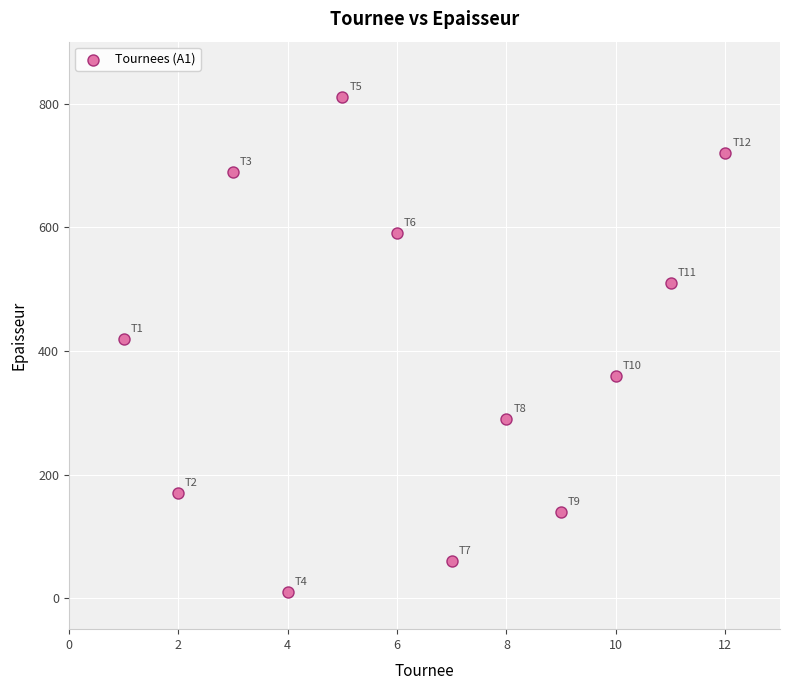

What Y value in the scatter plot is closest to 410?

420